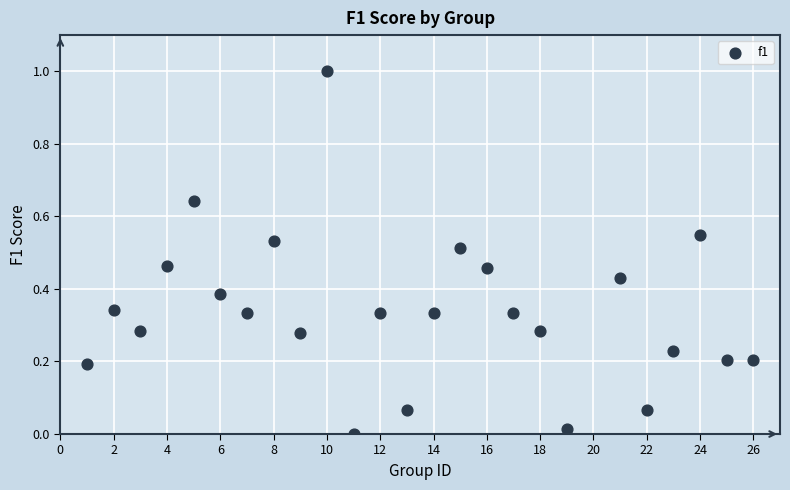

What is the range of X values (max minus min)?

25.0